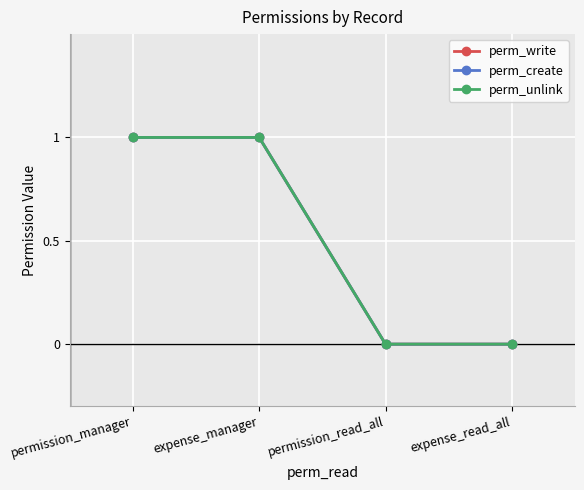

True or false: perm_write has a value of 0 at expense_read_all.

False